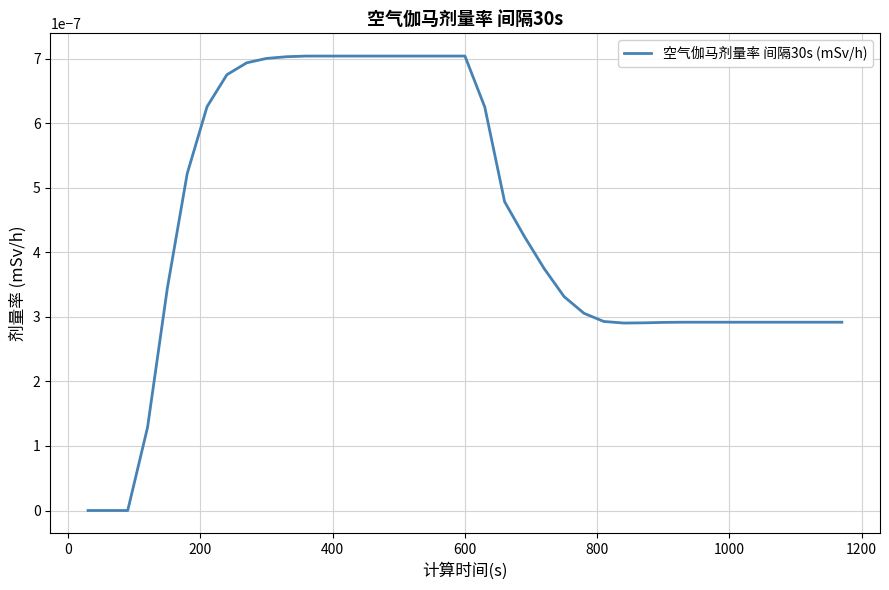

Does the chart have visible grid lines?

Yes